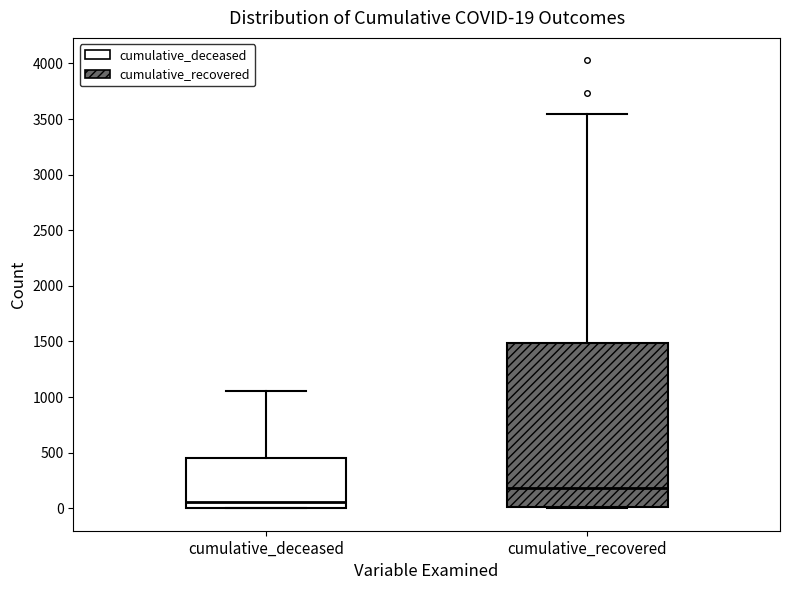

Which box's median line is the lowest?

cumulative_deceased